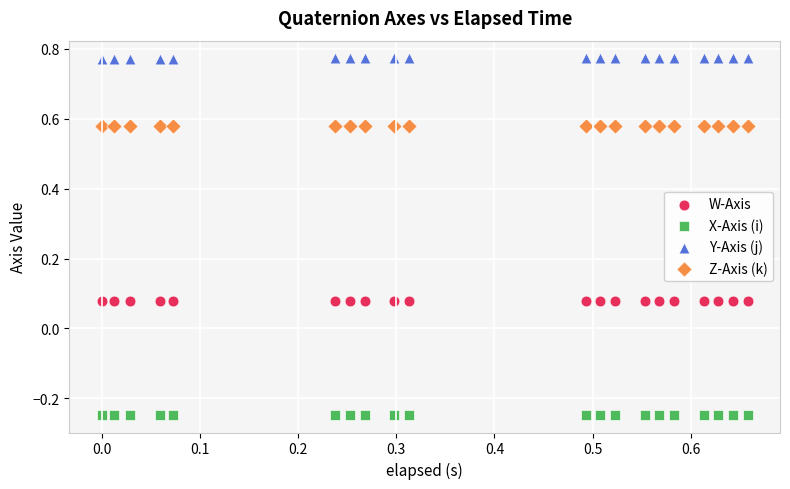

Across all data points, what is the range of Y values (max minus min)?

1.0